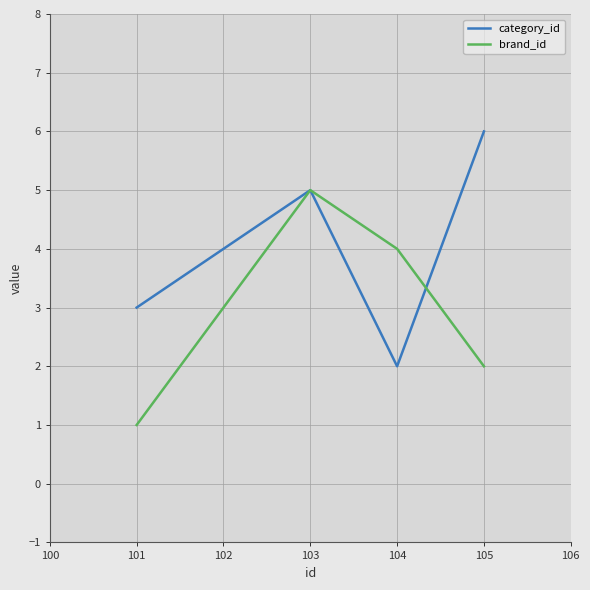

What value does the category_id series have at 101?

3